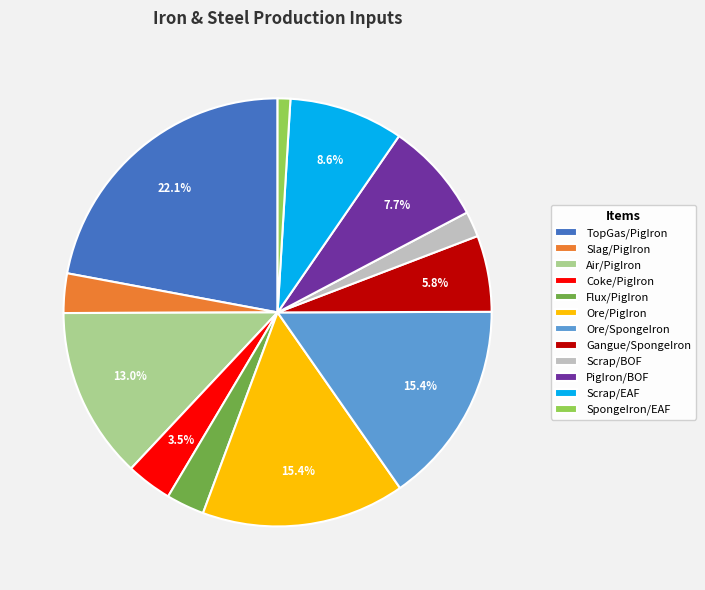

Does Coke/PigIron account for over 50% of the chart?

No